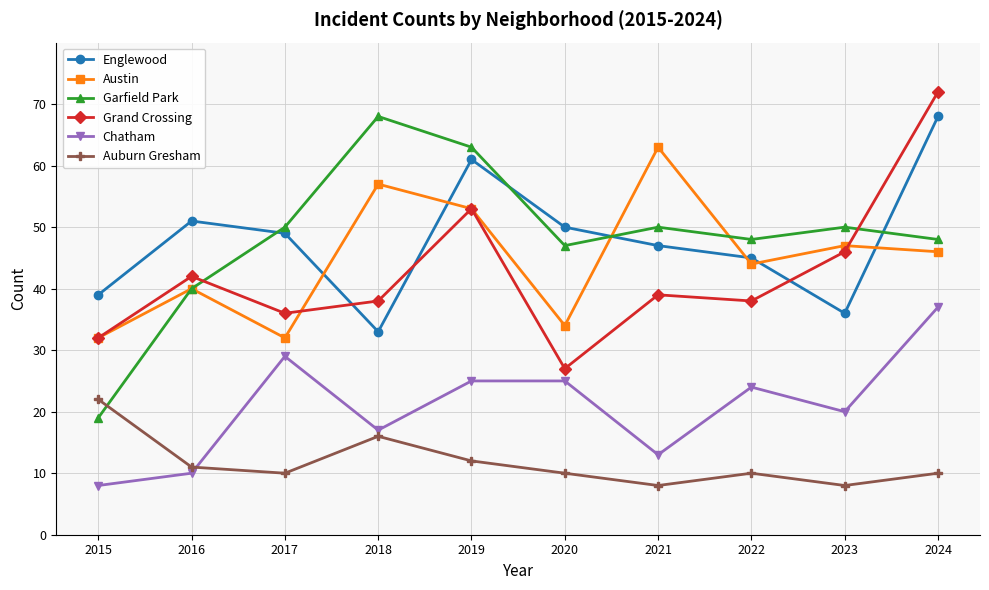

Where do Austin and Englewood first cross each other?

2017 and 2018